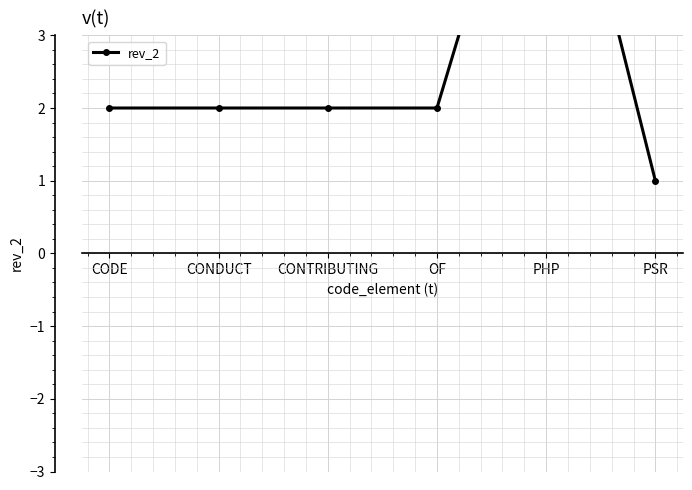

Rank the categories by value from highest to lowest.

PHP, CODE, CONDUCT, CONTRIBUTING, OF, PSR